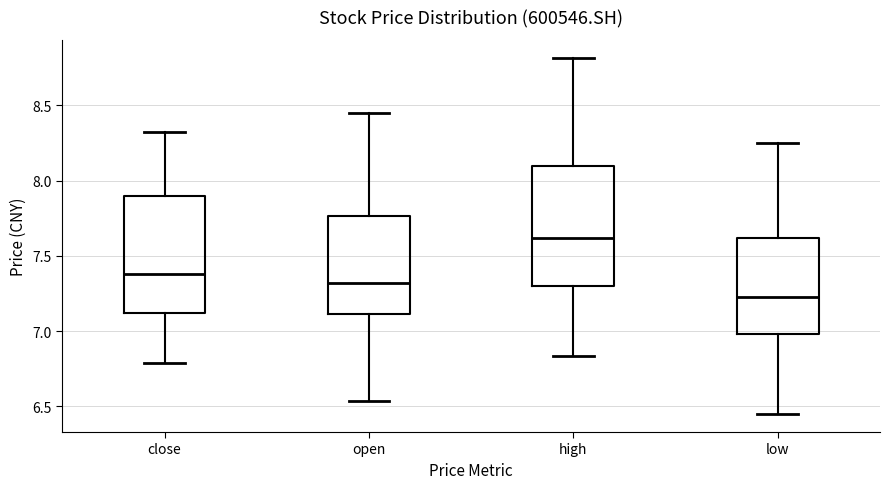

Where is the lower edge of the box for open on the y-axis? The values are not printed on the chart, so give them approximately, as read against the axis.

7.10